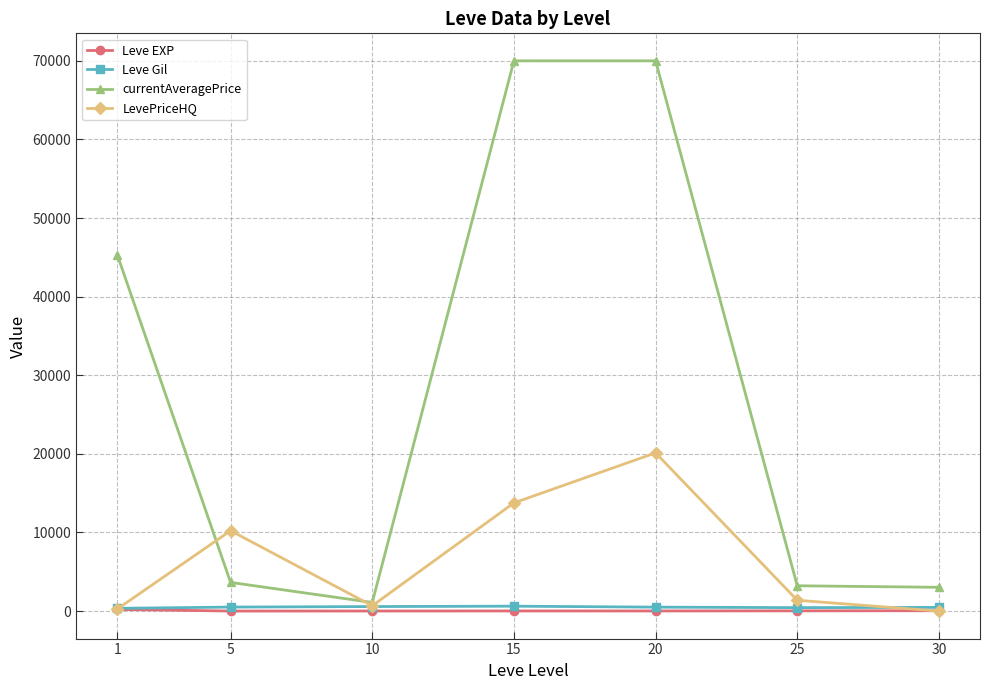

Where does the Leve Gil series first go above 500?

5